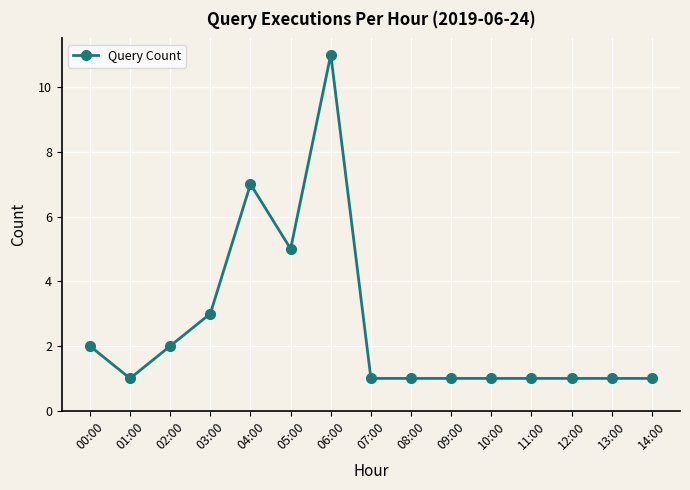

What position from the left is 00:00?

1